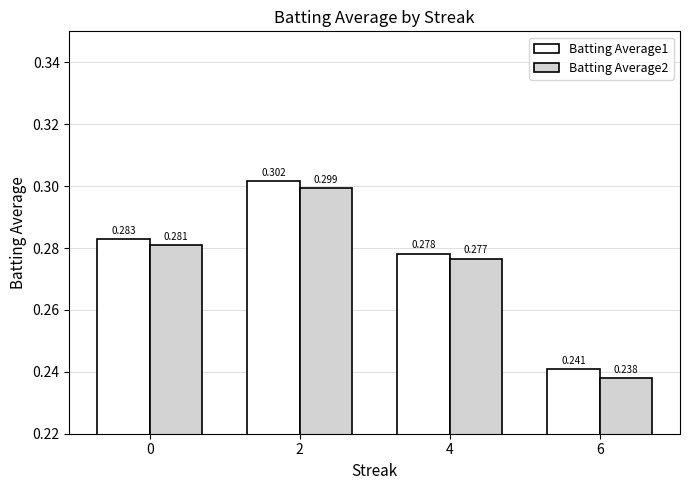

How many bars are there in total?

8